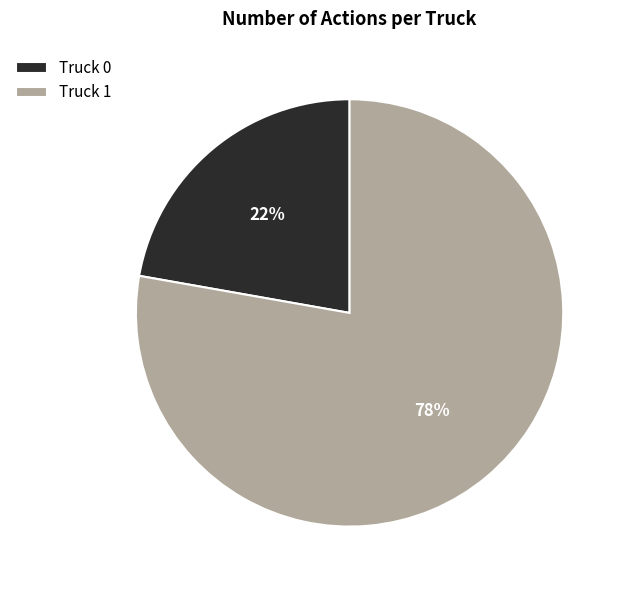

Is there a majority slice in this chart?

Yes